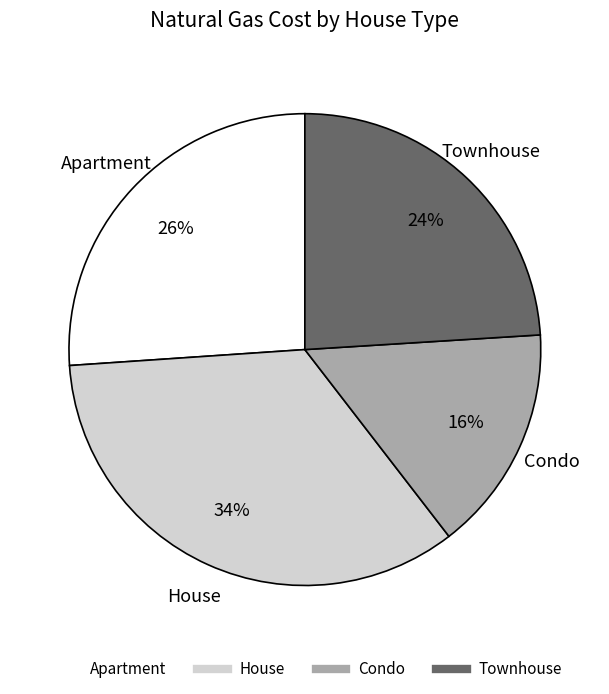

To the nearest percent, what is the average slice percentage?

25%